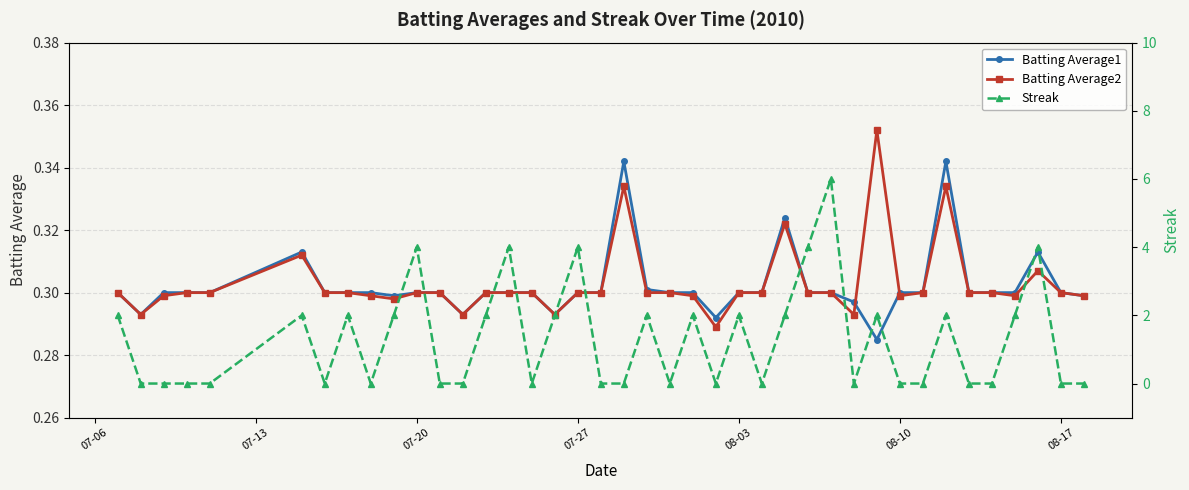

What are all the series names shown in the legend?

Batting Average1, Batting Average2, Streak